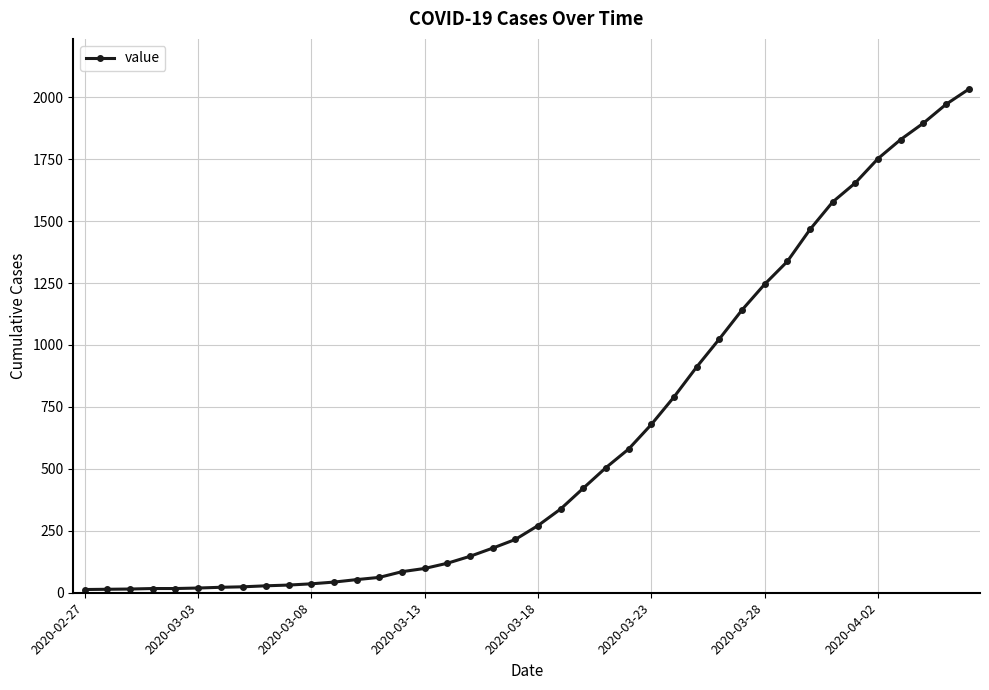

What is the greatest value displayed?

2032